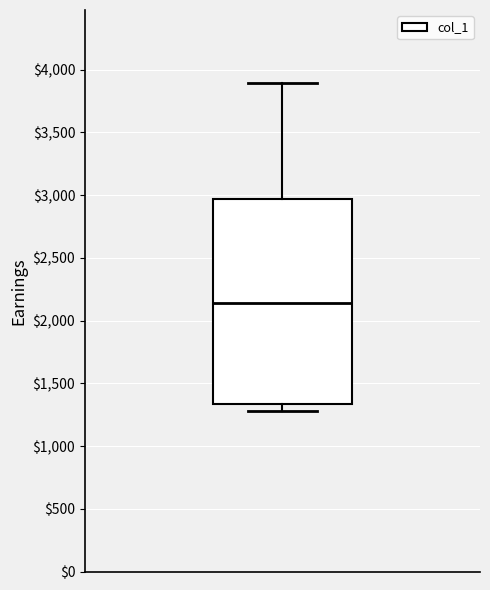

Transcribe this box plot: give where the median line is, the range the box spans, and where the two whiskers end, as read against the y-axis. The values are not printed on the chart, so give them approximately, as read against the axis.

median 2150, box 1350 to 2950, whiskers 1300 to 3900